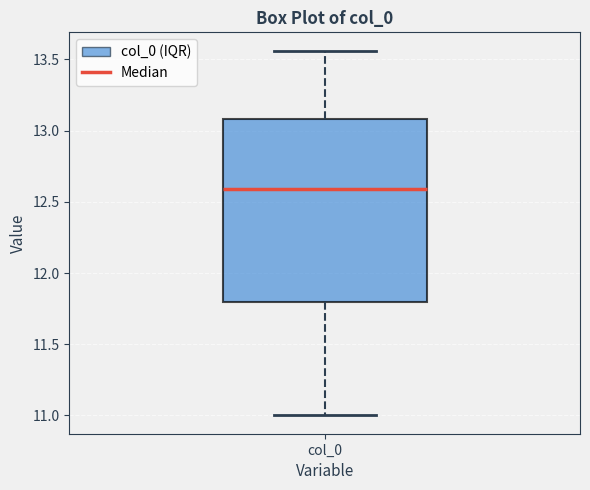

Read this box plot against the y-axis: the position of the median line, the range covered by the box, and the ends of both whiskers. The values are not printed on the chart, so give them approximately, as read against the axis.

median 12.60, box 11.80 to 13.10, whiskers 11.00 to 13.55